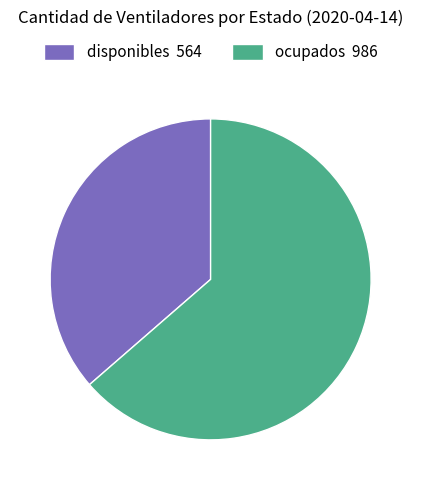

The disponibles slice represents 36% of the pie. True or false?

True